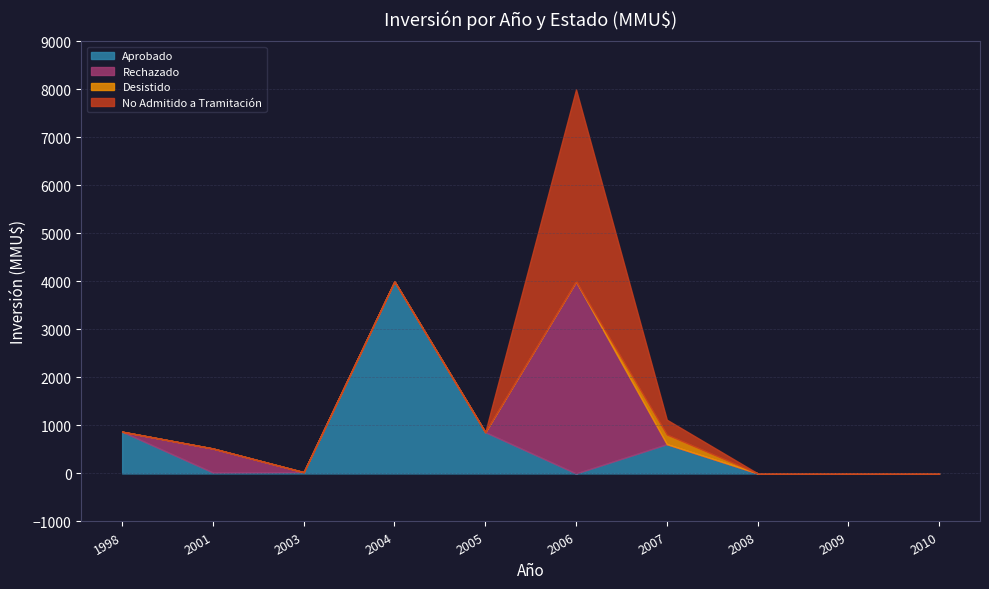

What are all the series names shown in the legend?

Aprobado, Rechazado, Desistido, No Admitido a Tramitación